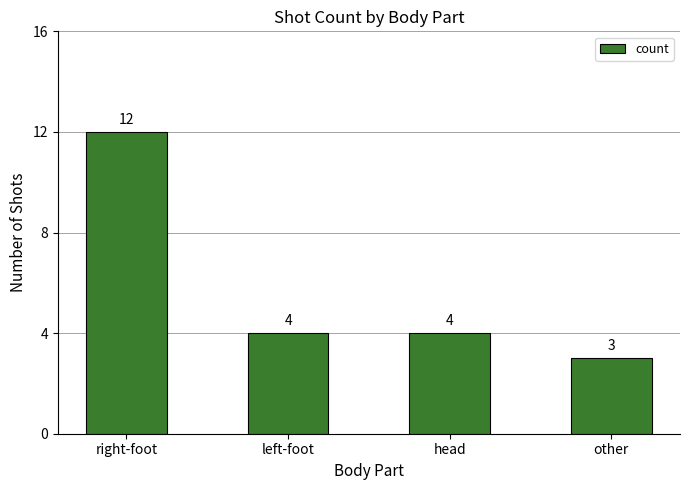

What is the sum of all values?

23